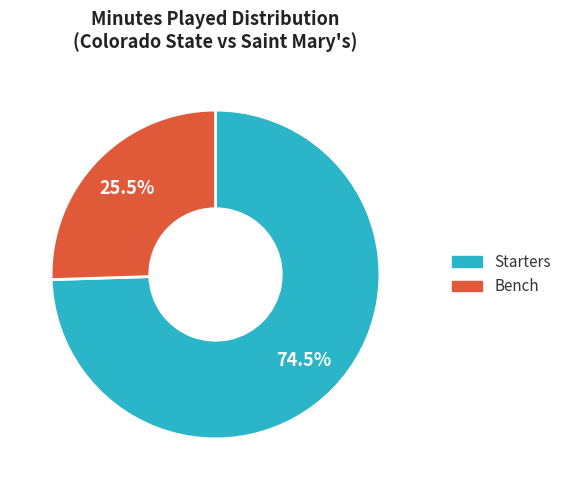

Is there a majority slice in this chart?

Yes